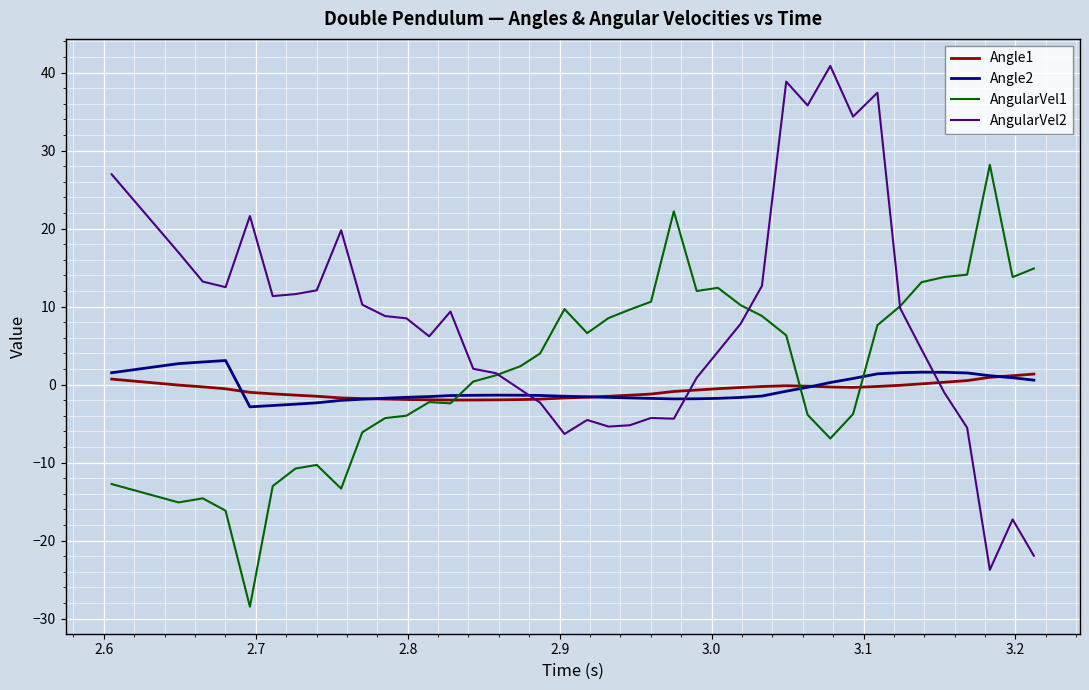

How many series are shown in this chart?

4